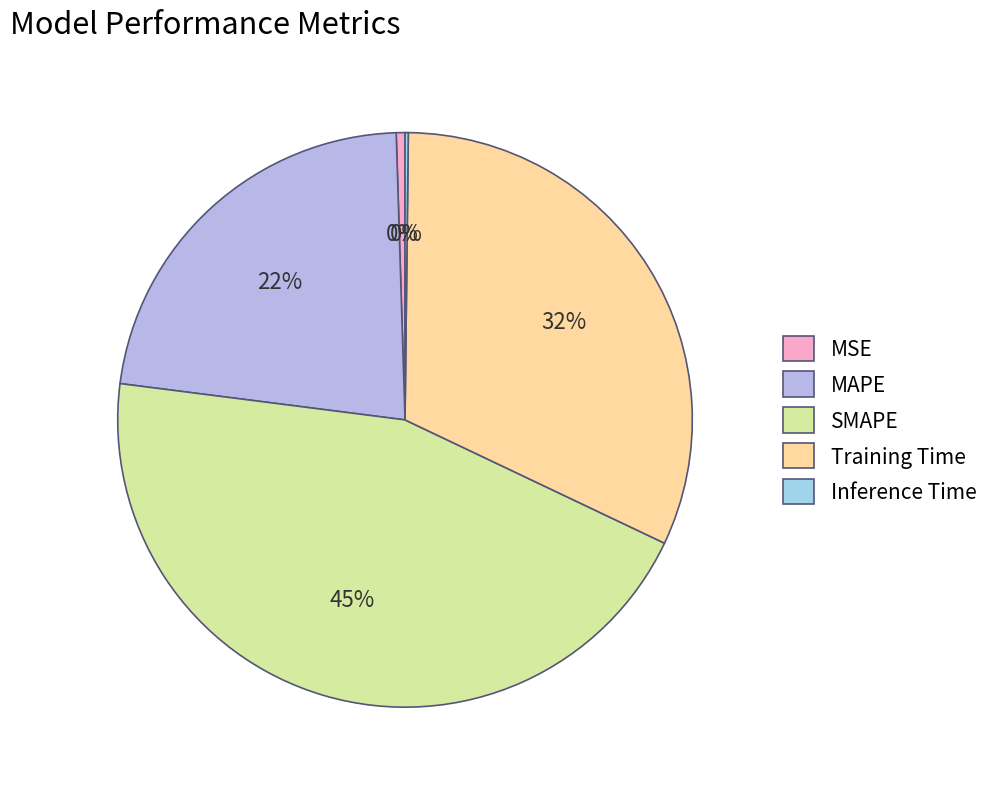

What is the largest slice in the pie chart?

SMAPE